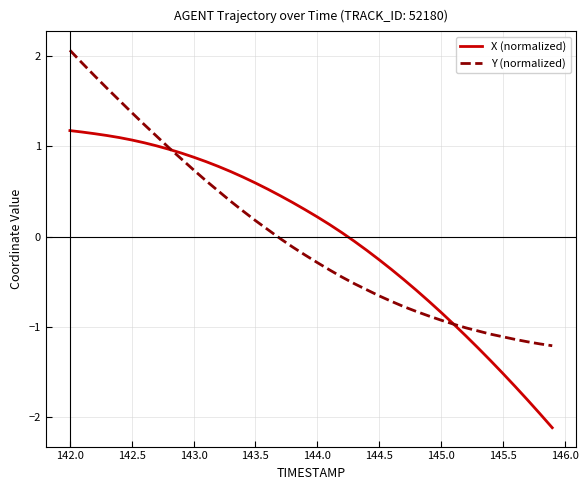

Rank the series by their maximum value, from lowest to highest.

X (normalized), Y (normalized)